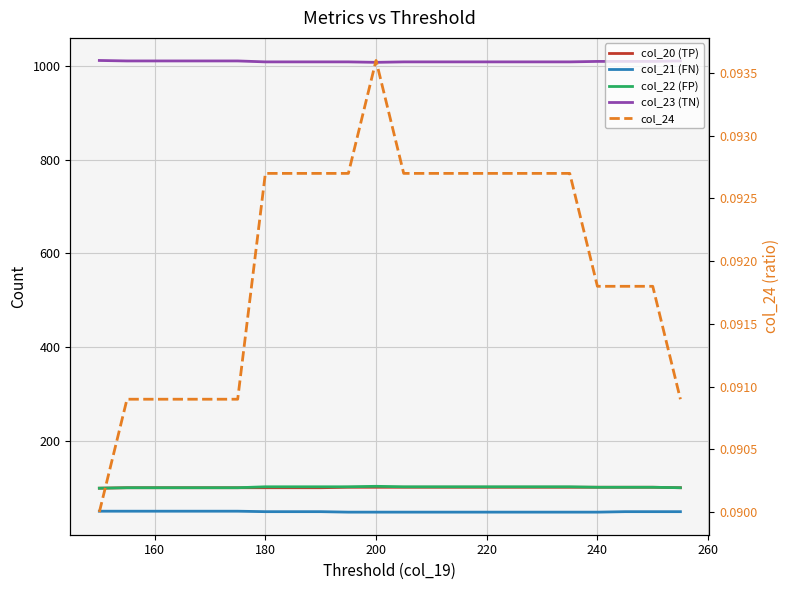

Is the value of col_24 at 280 greater than the value of col_22 (FP) at 21?

No